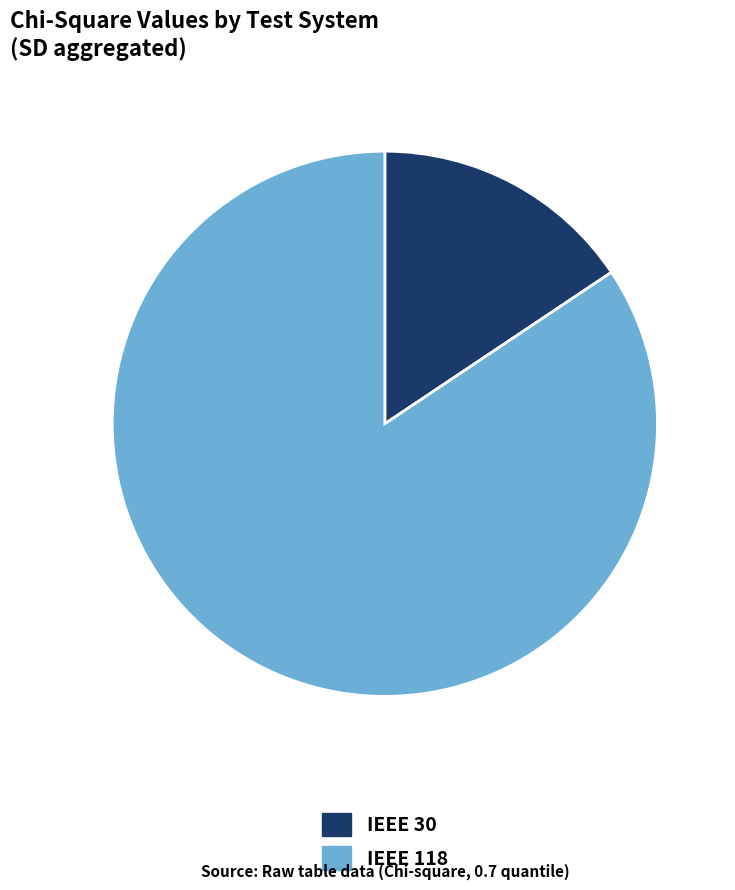

Do IEEE 30 and IEEE 118 together represent more than half of the pie?

Yes